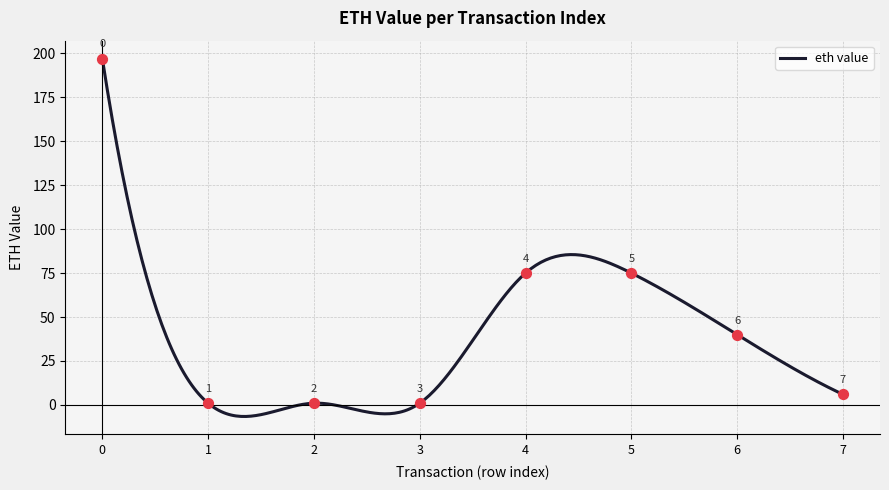

What is the change in value from 2 to 4?

+74.0